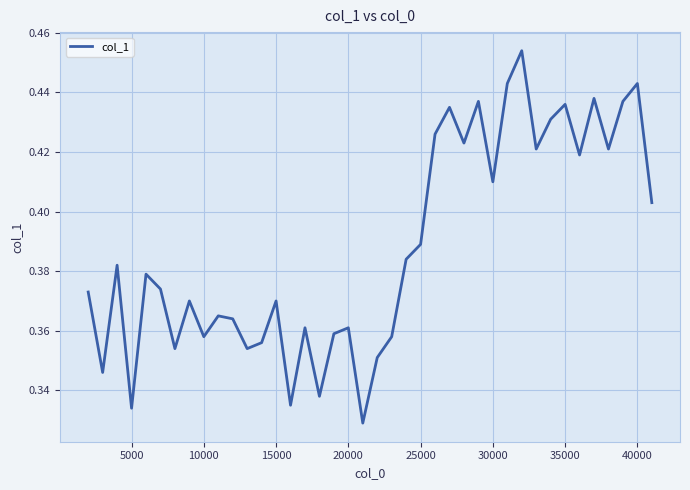

Does the chart display data point markers on the line(s)?

No